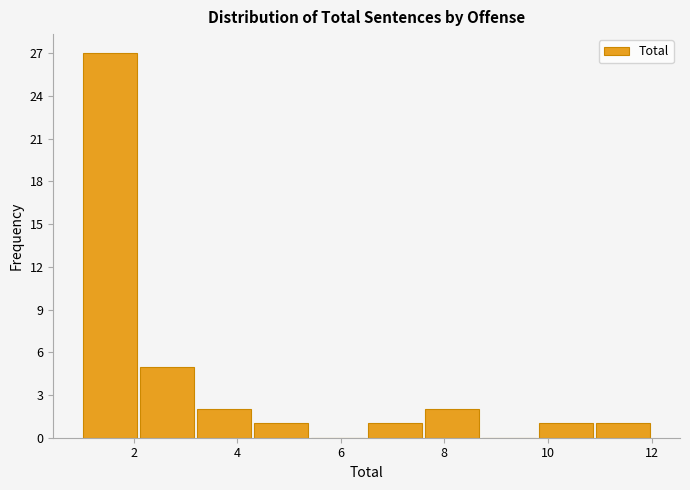

Reading left to right, transcribe this chart: for each bar, give the range it covers on the x-axis and its height. Neither the bar edges nor the heights are printed on the chart, so give them approximately, as read against the axes.

1.0 to 2.1: 27
2.1 to 3.2: 5
3.2 to 4.3: 2
4.3 to 5.4: 1
5.4 to 6.5: 0
6.5 to 7.6: 1
7.6 to 8.7: 2
8.7 to 9.8: 0
9.8 to 10.9: 1
10.9 to 12.0: 1